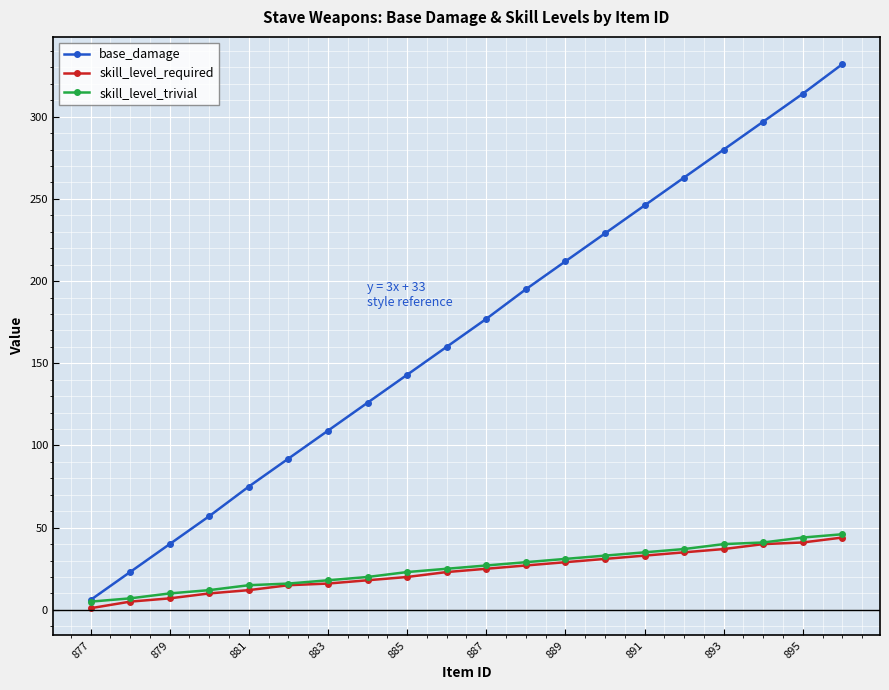

True or false: base_damage has more than 2 points higher than both neighbors.

False